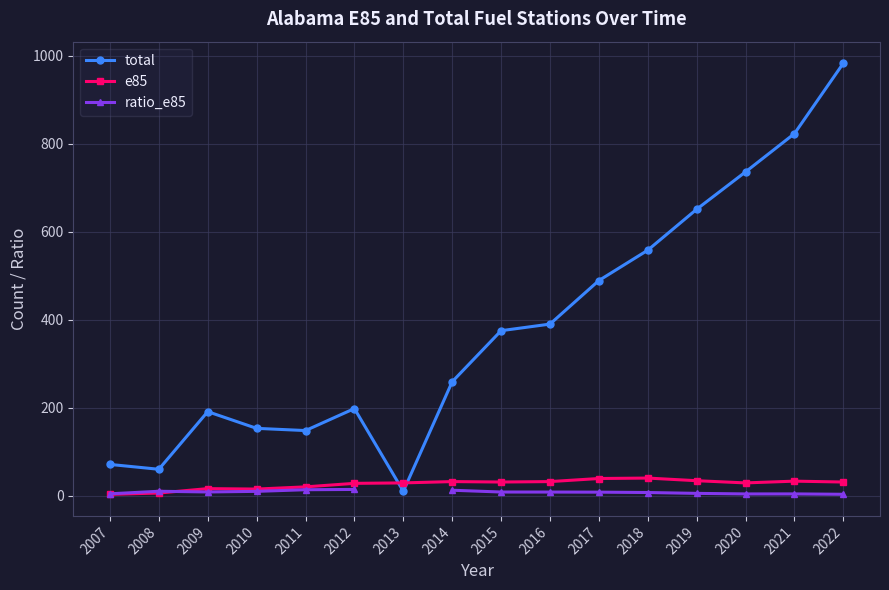

Is it true that e85 equals 15.0 at 2010?

True